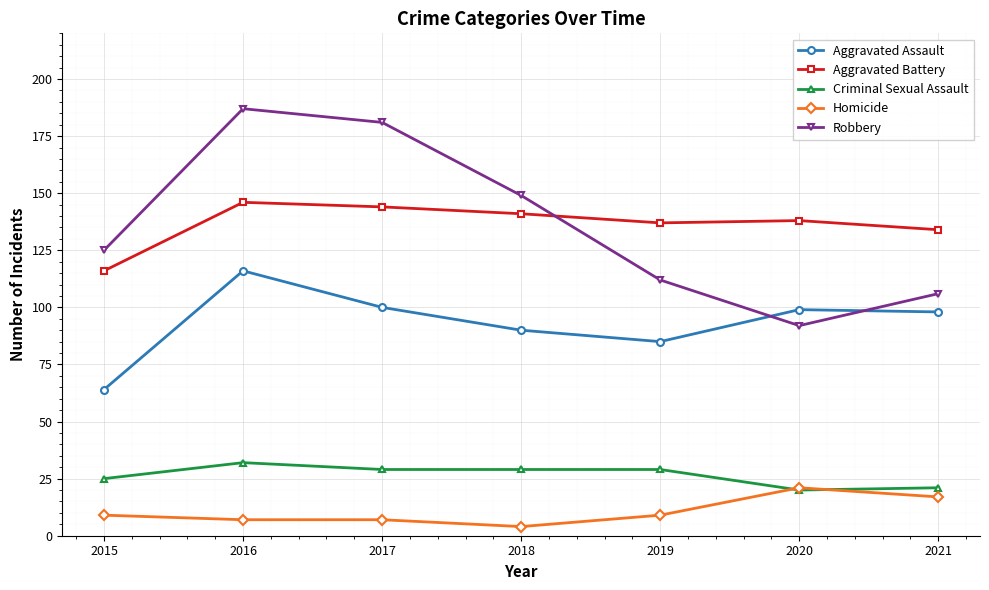

What is the smallest value displayed?

4